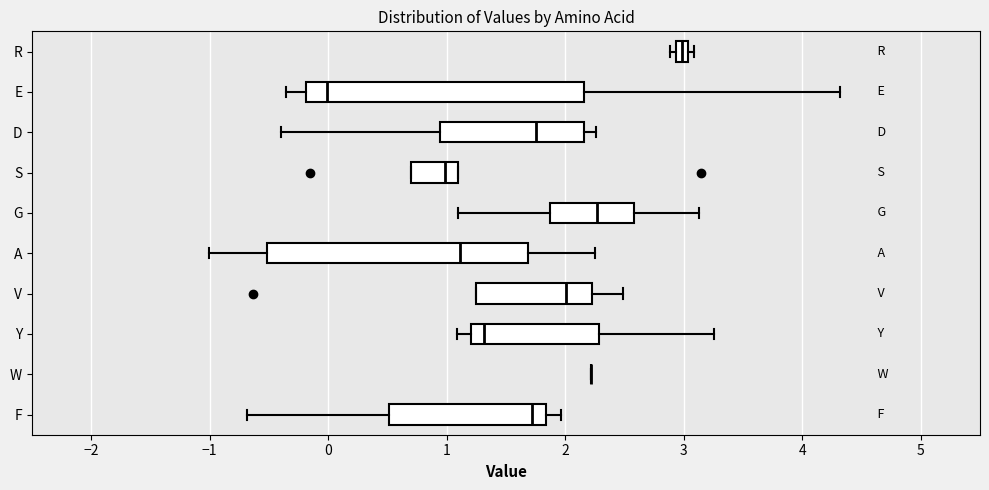

Where is the right edge of the box for A on the x-axis? The values are not printed on the chart, so give them approximately, as read against the axis.

1.7